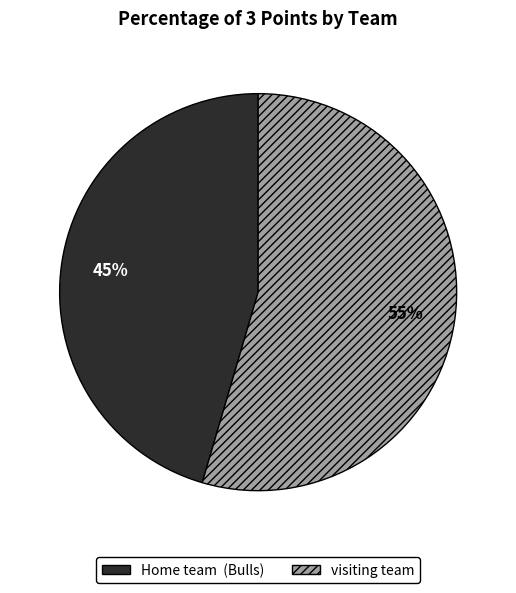

Which slice is the largest?

visiting team